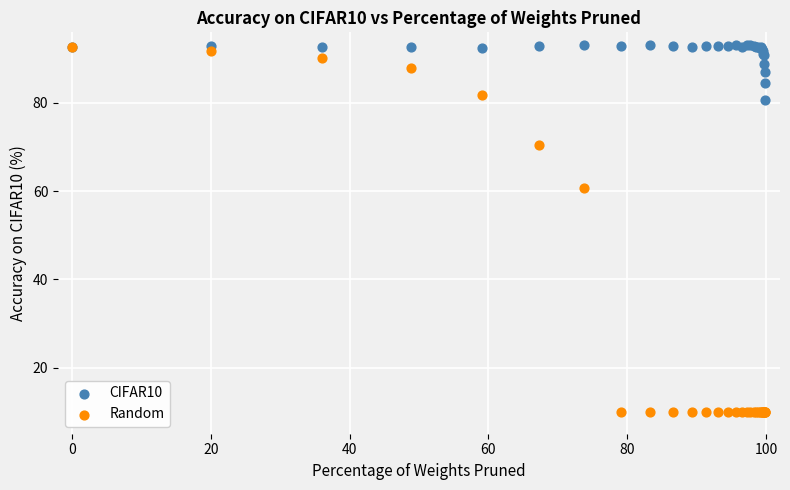

Across all series, what Y value is closest to 51?

60.8